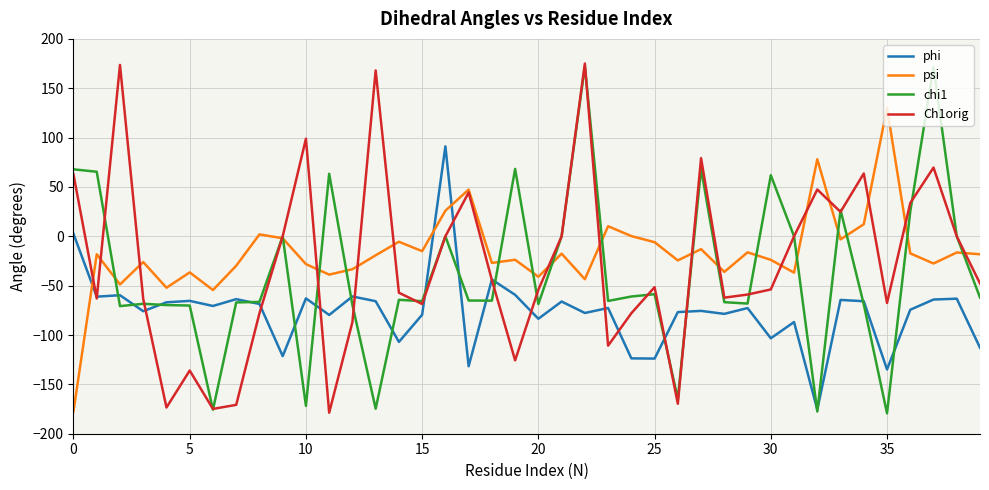

Does the chart display data point markers on the line(s)?

No